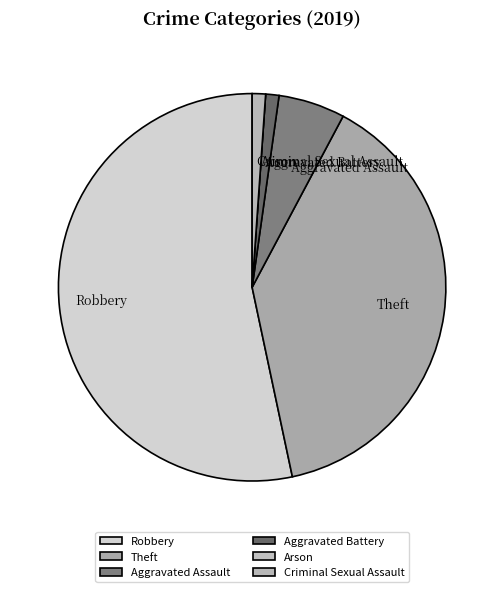

Is the sum of Criminal Sexual Assault and Theft greater than half?

No